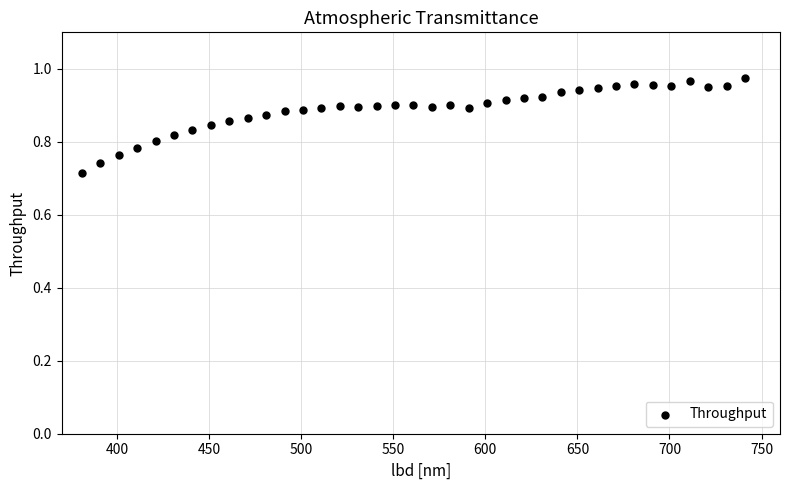

What is the range of X values (max minus min)?

360.0